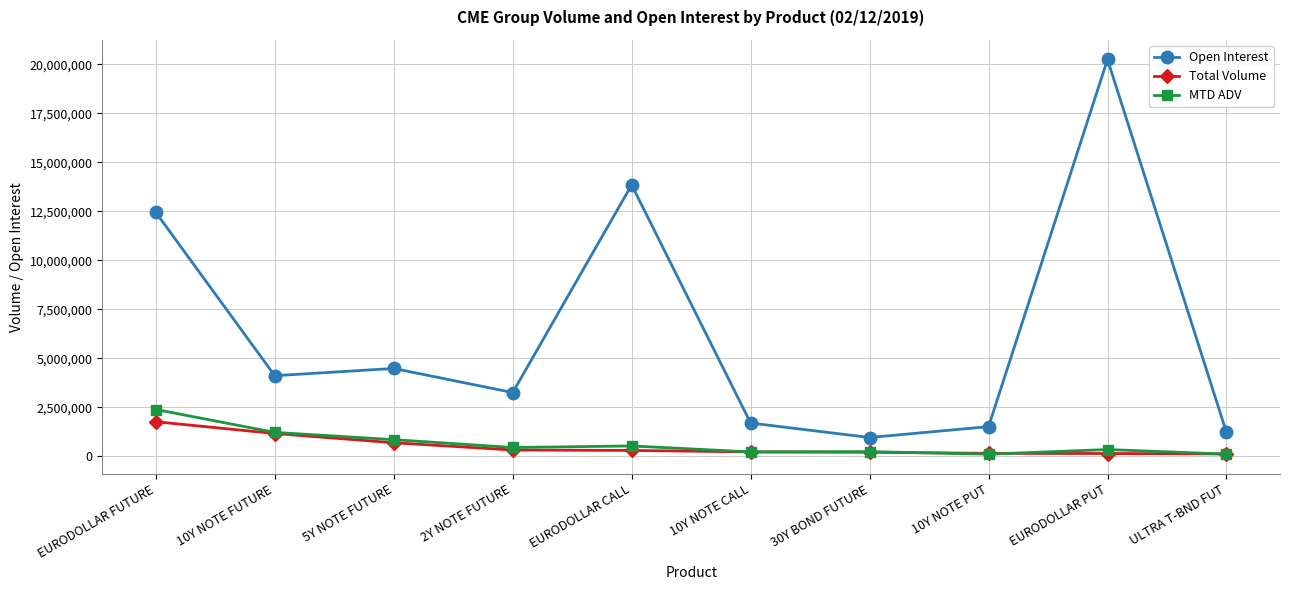

Which series has the largest total across all categories?

Open Interest